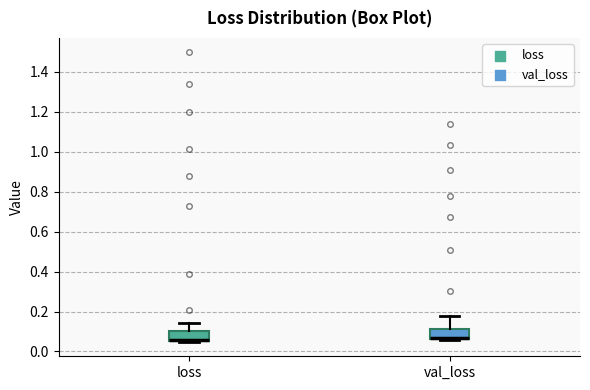

Where is the upper edge of the box for val_loss on the y-axis? The values are not printed on the chart, so give them approximately, as read against the axis.

0.12